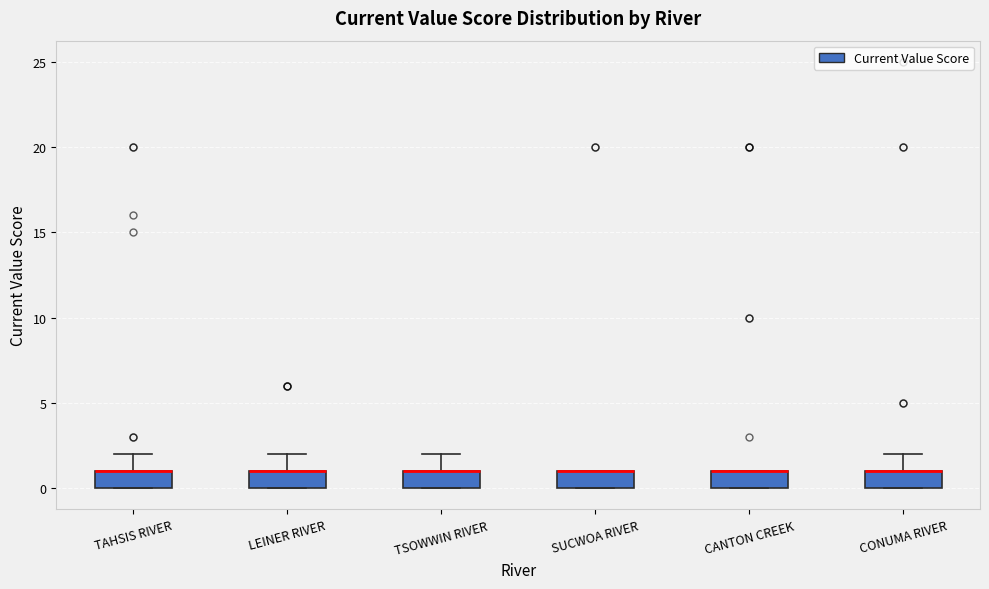

Reading left to right, transcribe this box plot: for each box, give where its median line is, the range the box spans, and where its two whiskers end, as read against the y-axis. The values are not printed on the chart, so give them approximately, as read against the axis.

TAHSIS RIVER: median 1 (drawn on the box's upper edge), box 0 to 1, whiskers 0 to 2
LEINER RIVER: median 1 (drawn on the box's upper edge), box 0 to 1, whiskers 0 to 2
TSOWWIN RIVER: median 1 (drawn on the box's upper edge), box 0 to 1, whiskers 0 to 2
SUCWOA RIVER: median 1 (drawn on the box's upper edge), box 0 to 1, whiskers 0 to 1
CANTON CREEK: median 1 (drawn on the box's upper edge), box 0 to 1, whiskers 0 to 1
CONUMA RIVER: median 1 (drawn on the box's upper edge), box 0 to 1, whiskers 0 to 2